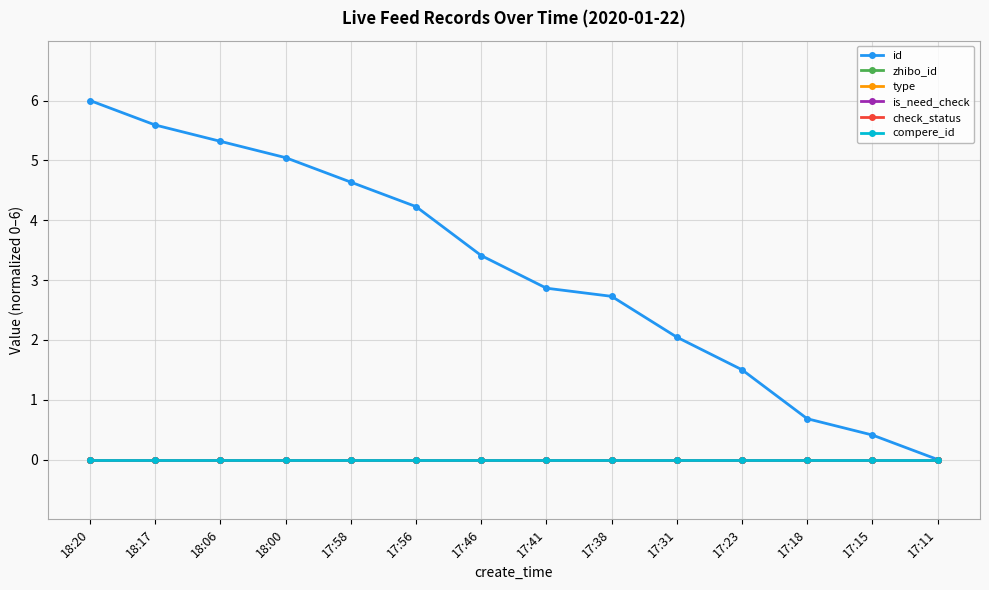

Is this an area chart (filled region under the line)?

No